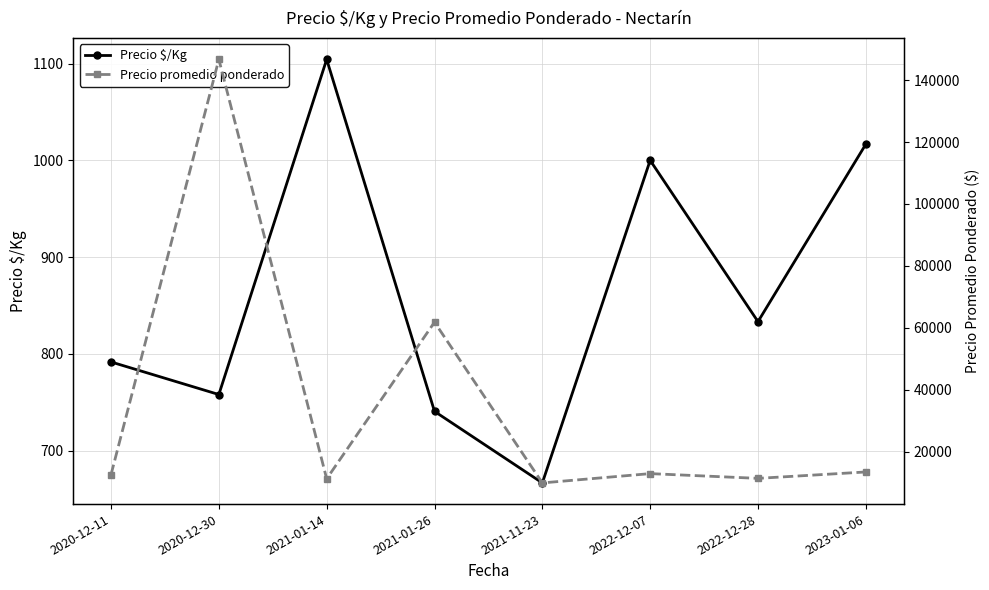

What is the sum of the Precio promedio ponderado values at 2021-01-14 and 2022-12-07?

24333.3